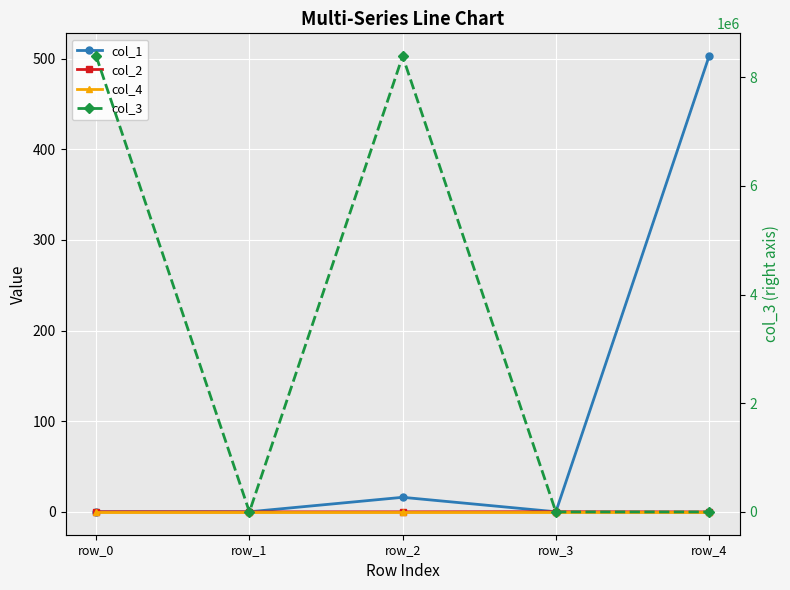

What is the difference between the second highest and second lowest values in the col_2 series?

0.1